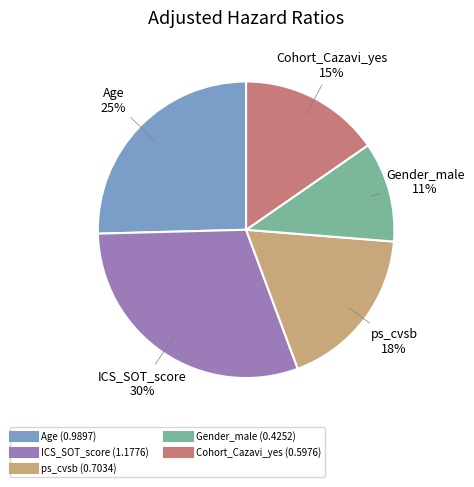

To the nearest percent, what percentage of the pie is ps_cvsb?

18%